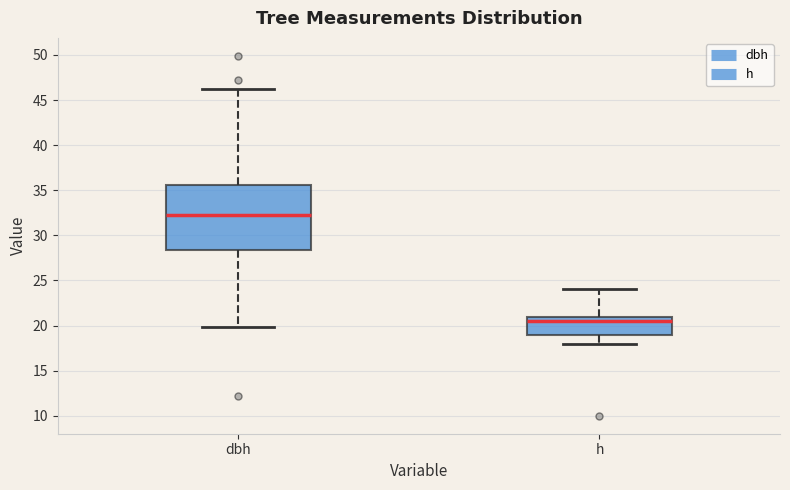

Where is the lower edge of the box for h on the y-axis? The values are not printed on the chart, so give them approximately, as read against the axis.

19.0